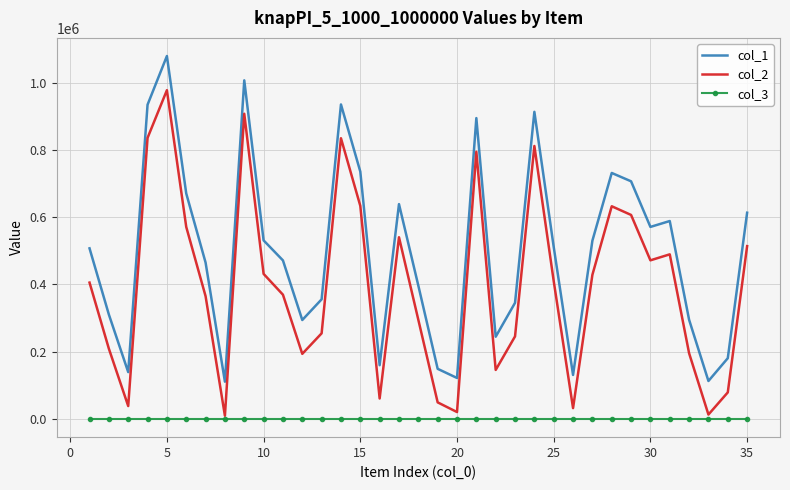

Which series has the largest total across all categories?

col_1